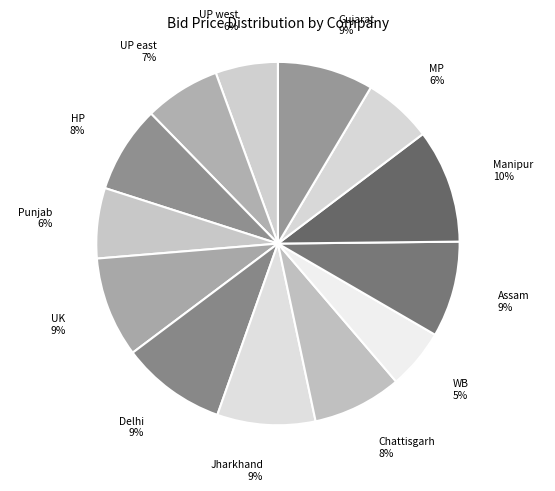

The UK slice represents 9% of the pie. True or false?

True